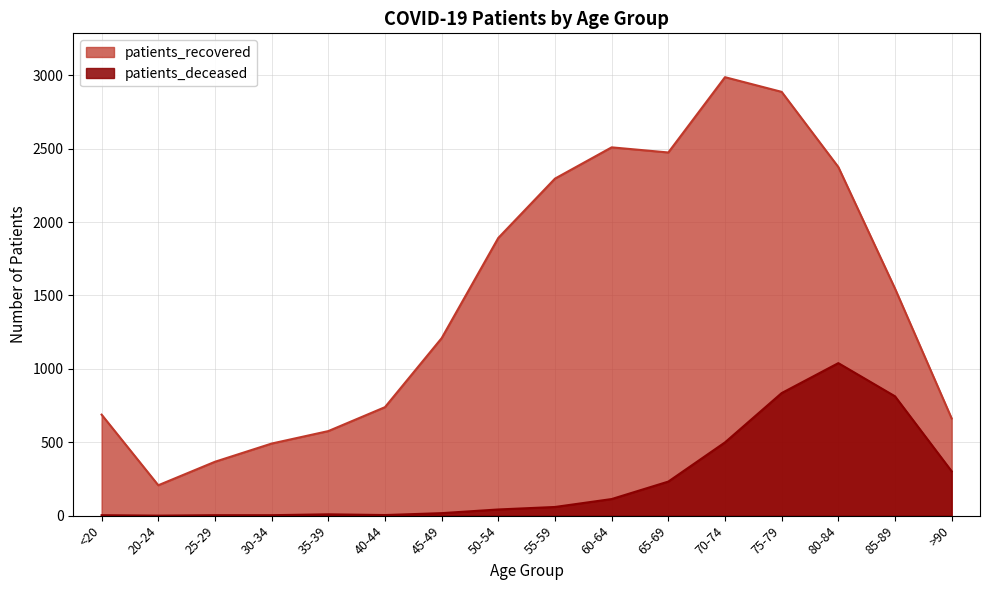

Reading left to right, transcribe all the data shown in this chart.

patients_recovered: 688	207	367	491	576	739	1209	1892	2296	2509	2474	2987	2887	2375	1547	662
patients_deceased: 3	0	3	3	9	4	17	42	59	113	232	499	835	1039	813	302